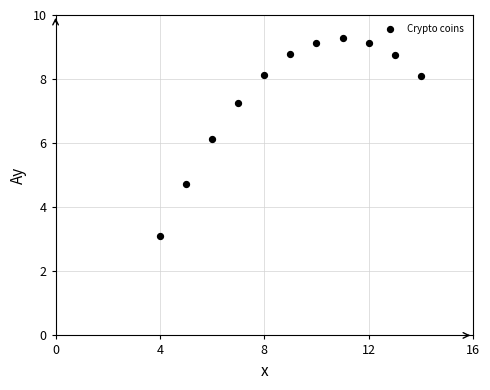

What Y value in the scatter plot is closest to 6?

6.1